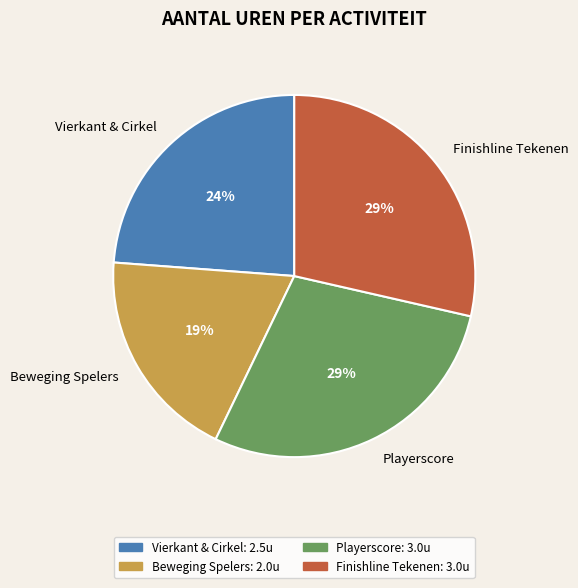

To the nearest percent, what percentage of the pie is Vierkant & Cirkel?

24%